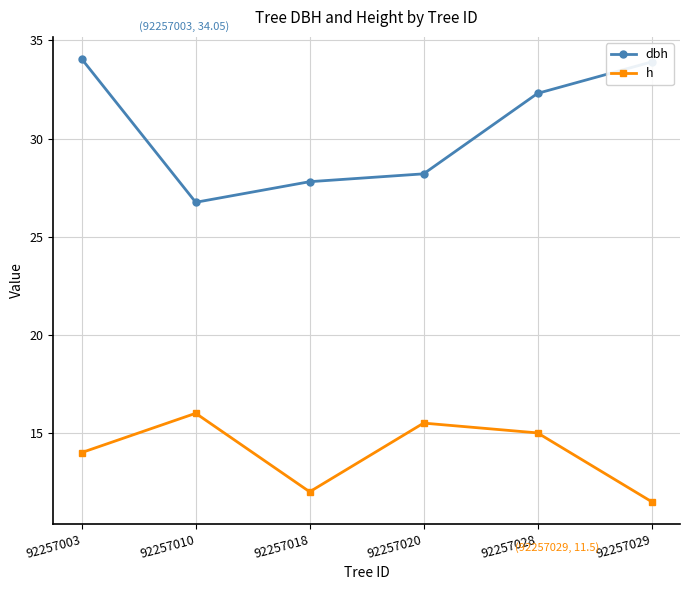

Which category has the highest value in the h series?

92257010